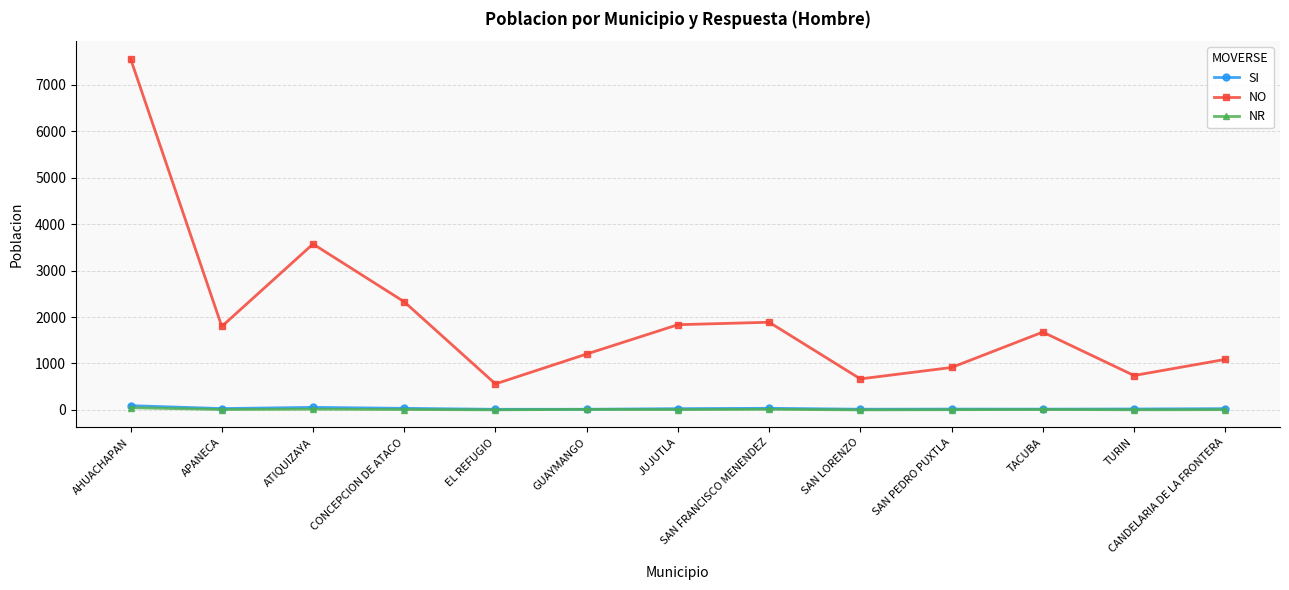

What position from the left is CONCEPCION DE ATACO?

4